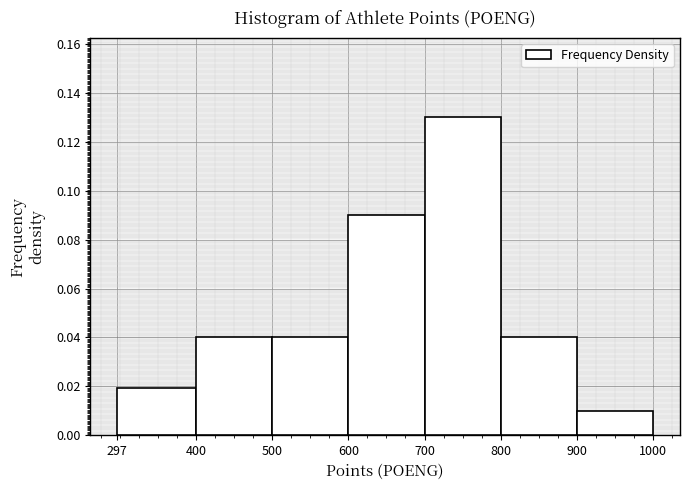

Reading left to right, list every bar in this chart as the range it spans on the x-axis followed by its height. The values are not printed on the chart, so give them approximately, as read against the axis.

297 to 400: 0.02
400 to 500: 0.04
500 to 600: 0.04
600 to 700: 0.09
700 to 800: 0.13
800 to 900: 0.04
900 to 1000: 0.01